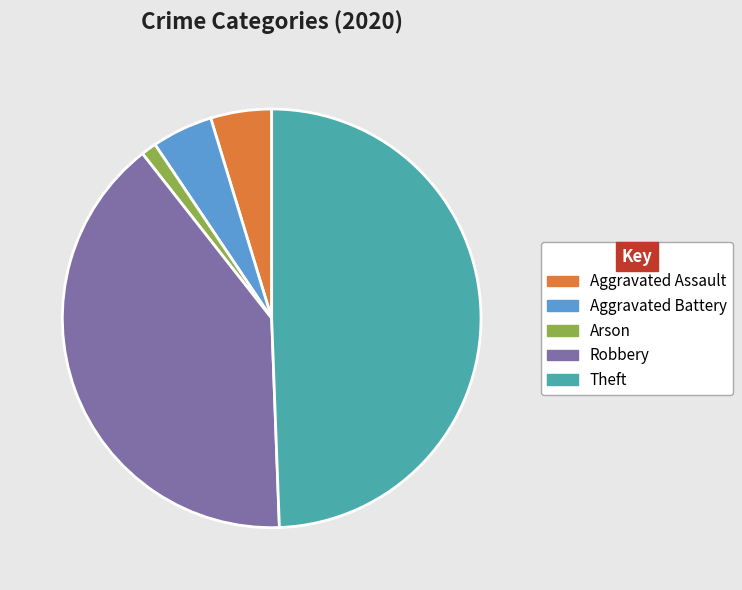

Which slice is the largest?

Theft